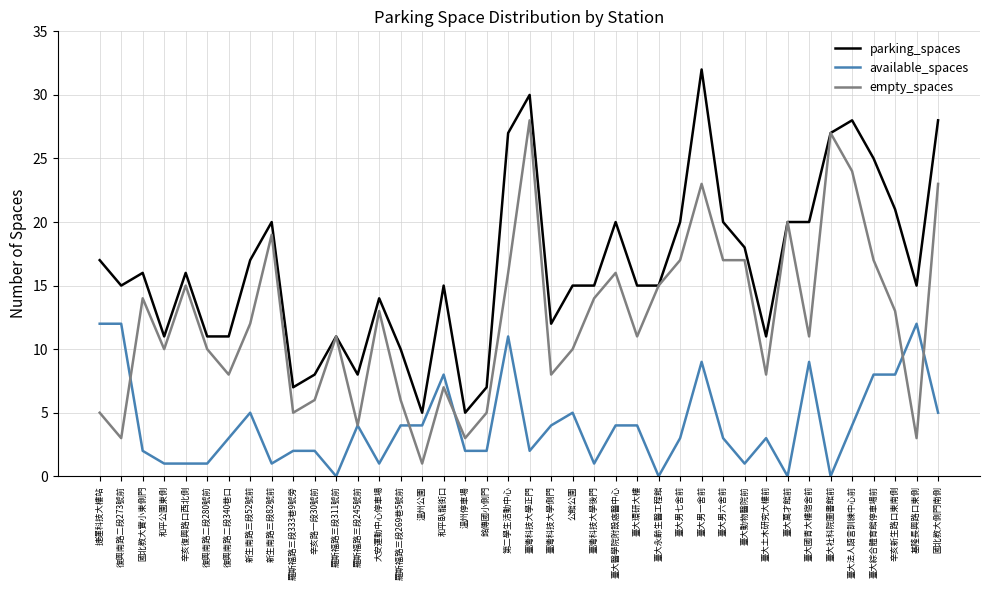

Rank the series at 溫州停車場 from lowest to highest value.

available_spaces, empty_spaces, parking_spaces